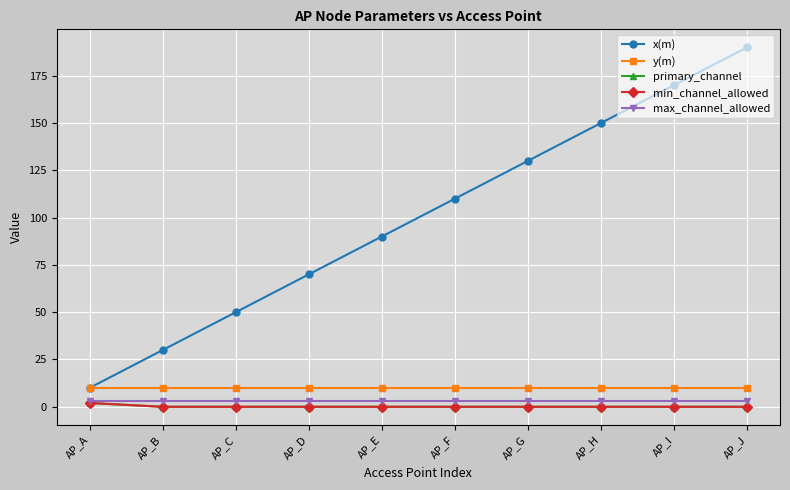

Is it true that max_channel_allowed equals 3 at AP_H?

True